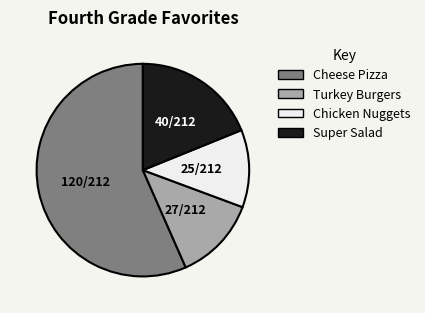

Count the number of slices in the pie.

4